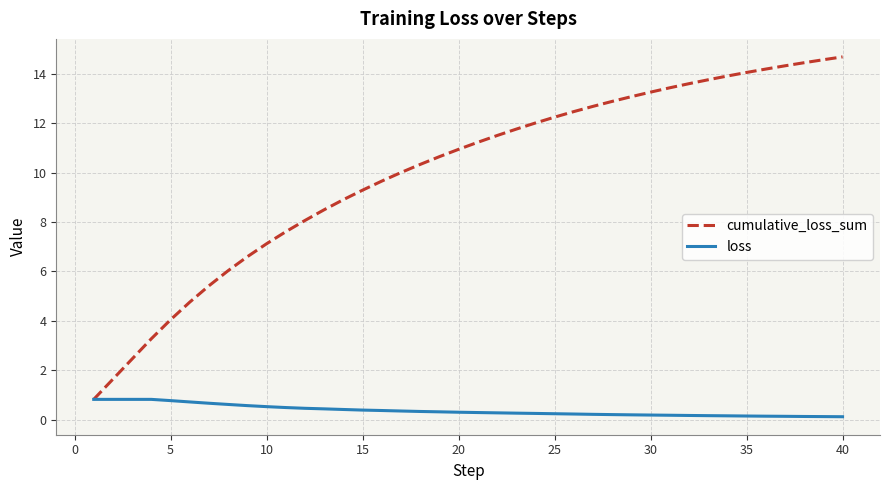

How many distinct data groups are displayed?

2